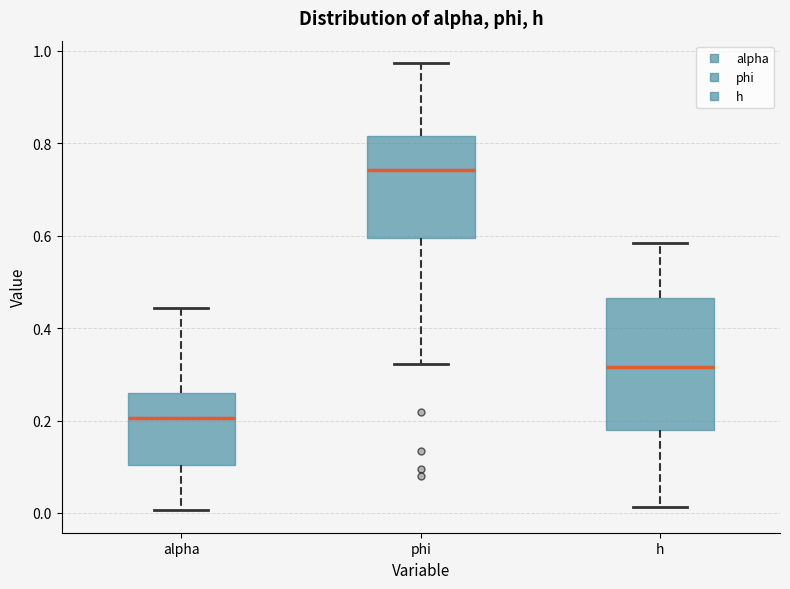

Where is the upper edge of the box for alpha on the y-axis? The values are not printed on the chart, so give them approximately, as read against the axis.

0.26